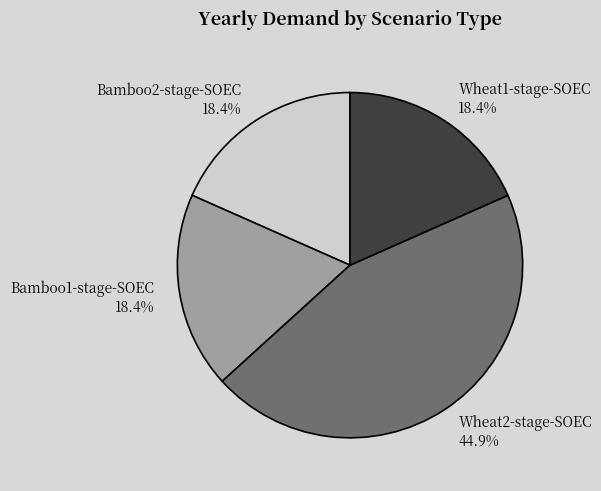

To the nearest percent, what is the average slice percentage?

25%